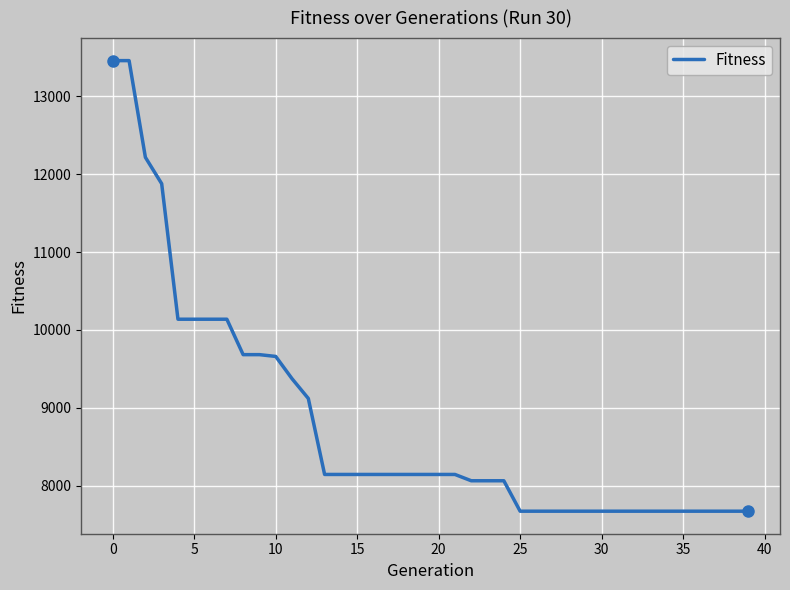

What is the difference between the maximum and minimum values?

5788